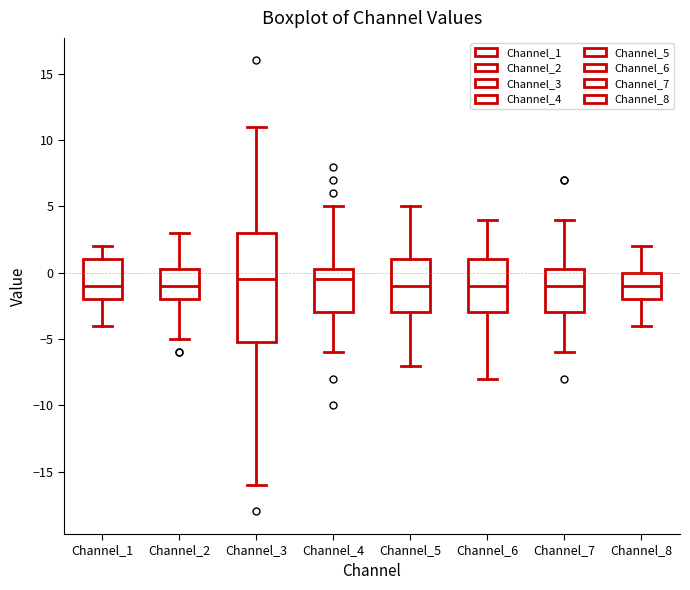

Where is the lower edge of the box for Channel_2 on the y-axis? The values are not printed on the chart, so give them approximately, as read against the axis.

-2.0